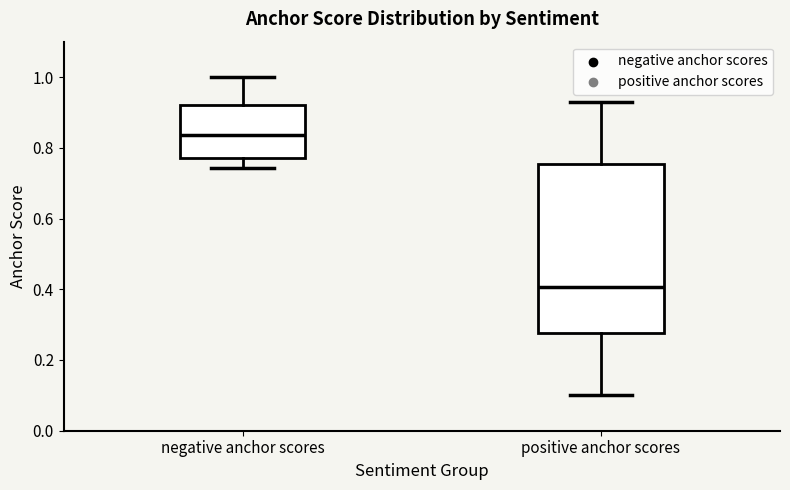

Reading left to right, transcribe this box plot: for each box, give where its median line is, the range the box spans, and where its two whiskers end, as read against the y-axis. The values are not printed on the chart, so give them approximately, as read against the axis.

negative anchor scores: median 0.84, box 0.78 to 0.92, whiskers 0.74 to 1.00
positive anchor scores: median 0.40, box 0.28 to 0.76, whiskers 0.10 to 0.92